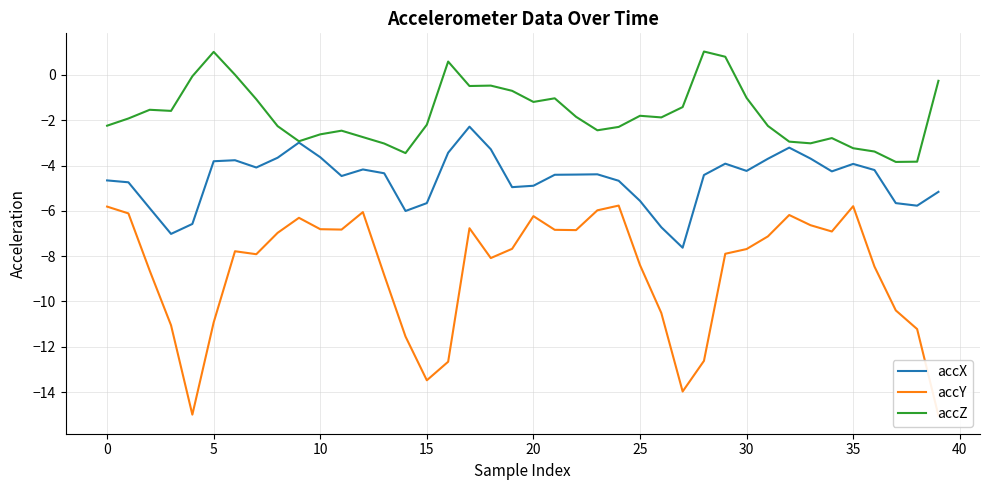

What is the lowest value of the accX series?

-7.6